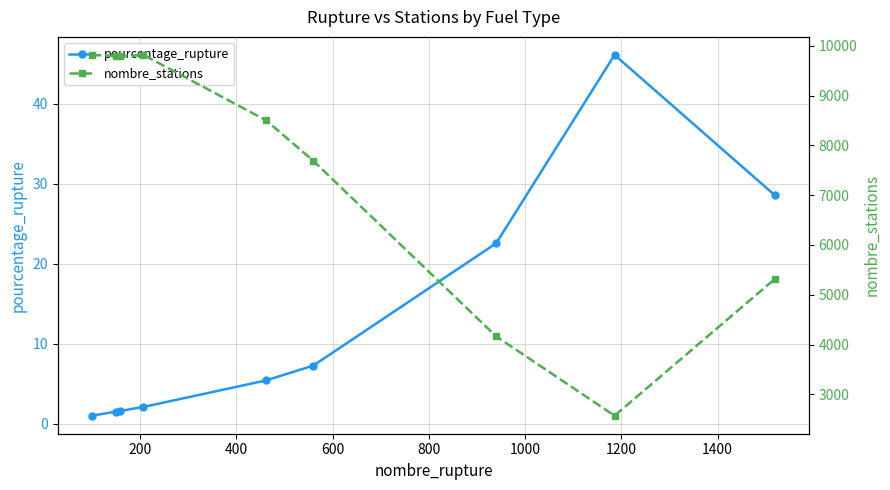

What is the value of the pourcentage_rupture point at the 8th from the left?

46.1